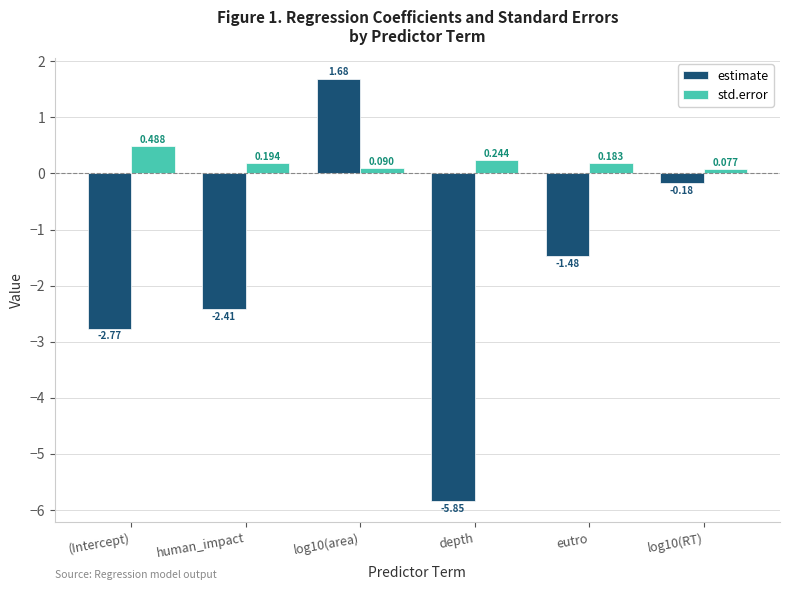

Which series has the largest total across all categories?

std.error